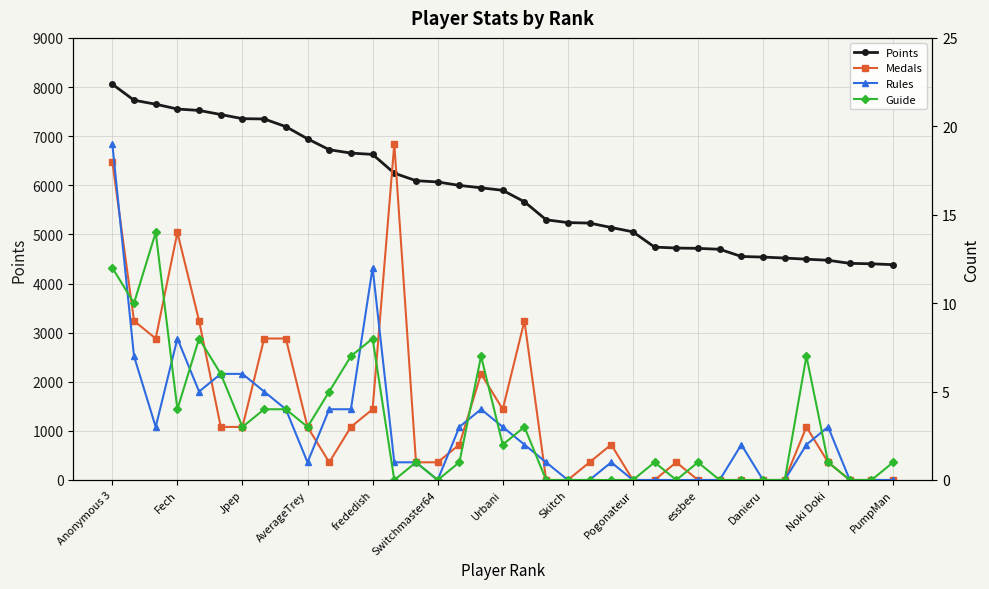

At which label does Points first exceed 5897?

Anonymous 3